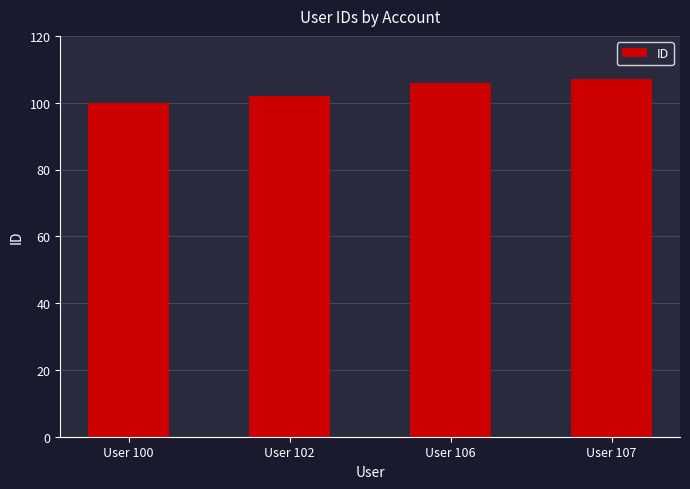

Between User 100 and User 106, which is larger?

User 106